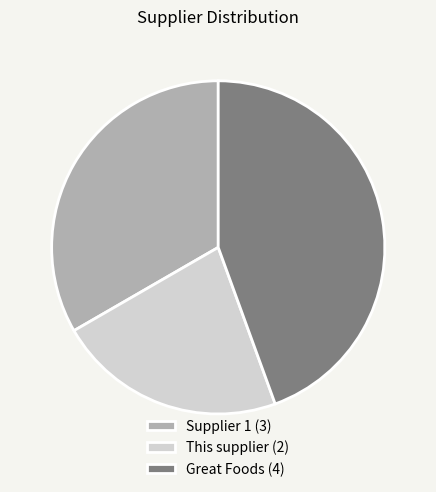

Does Great Foods (4) account for over 50% of the chart?

No